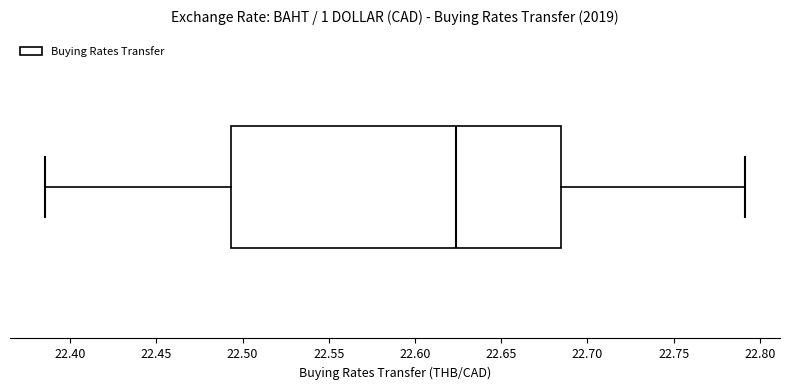

Where does the median line of the box sit on the x-axis? The values are not printed on the chart, so give them approximately, as read against the axis.

22.625